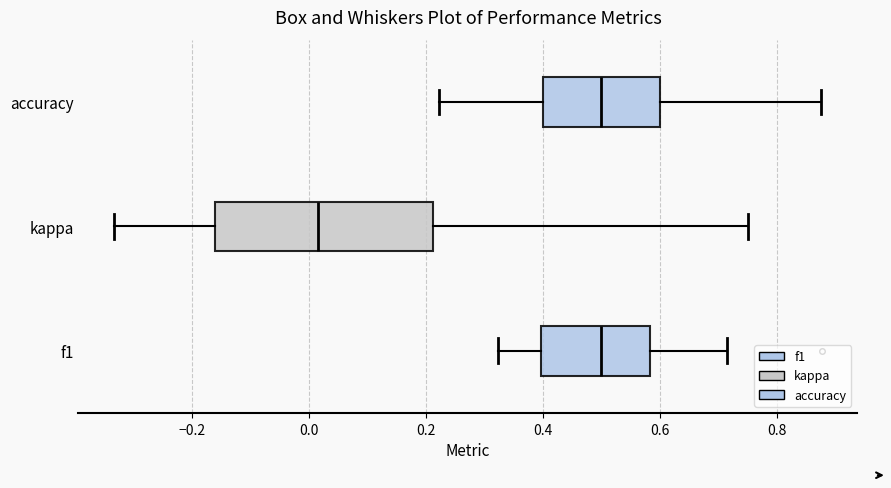

Reading bottom to top, transcribe this box plot: for each box, give where its median line is, the range the box spans, and where its two whiskers end, as read against the x-axis. The values are not printed on the chart, so give them approximately, as read against the axis.

f1: median 0.50, box 0.40 to 0.58, whiskers 0.32 to 0.72
kappa: median 0.02, box -0.16 to 0.22, whiskers -0.34 to 0.76
accuracy: median 0.50, box 0.40 to 0.60, whiskers 0.22 to 0.88